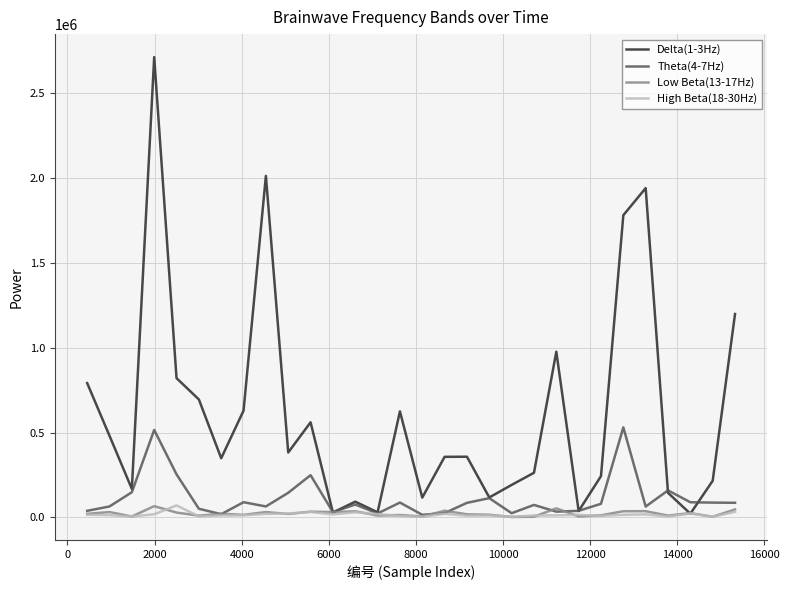

What is the minimum value shown in the chart?

2391